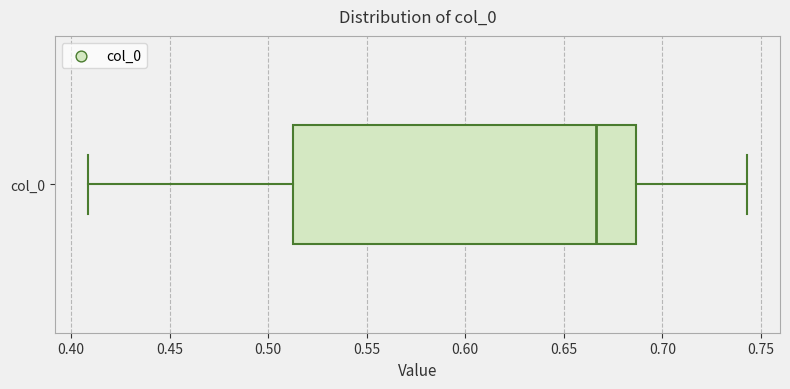

Transcribe this box plot: give where the median line is, the range the box spans, and where the two whiskers end, as read against the x-axis. The values are not printed on the chart, so give them approximately, as read against the axis.

median 0.665, box 0.515 to 0.685, whiskers 0.410 to 0.745